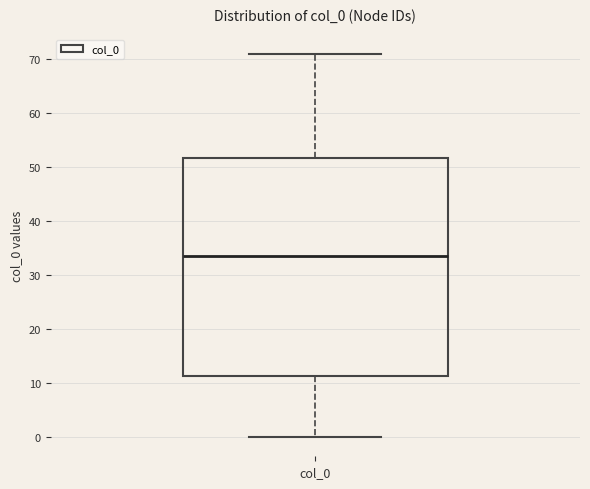

Read this box plot against the y-axis: the position of the median line, the range covered by the box, and the ends of both whiskers. The values are not printed on the chart, so give them approximately, as read against the axis.

median 34, box 11 to 52, whiskers 0 to 71